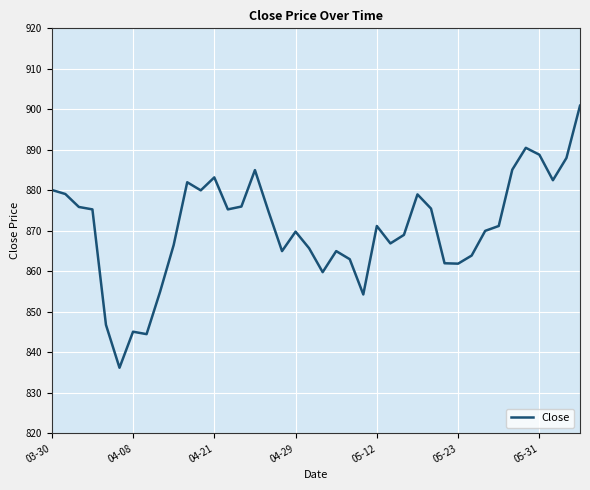

How many interior local valleys (lower than both neighbors) does the data have?

10